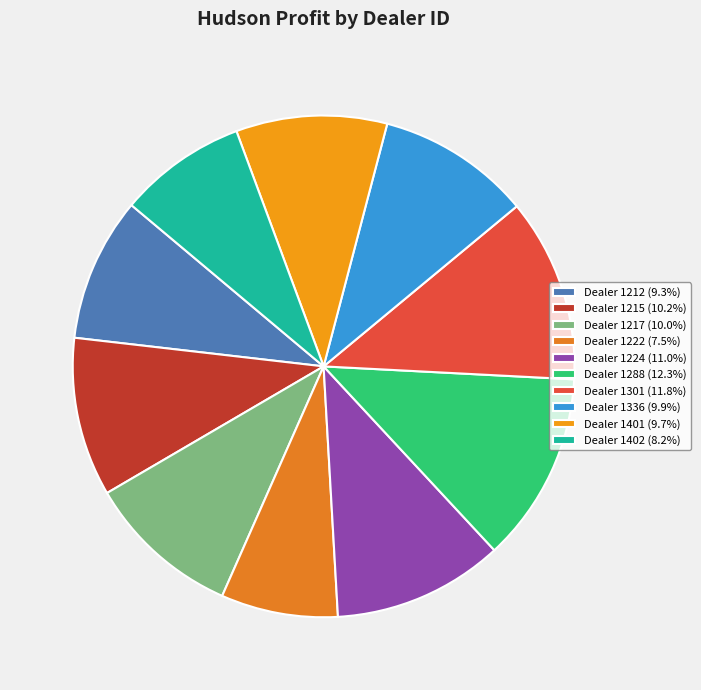

Rank the categories by value from lowest to highest.

1222, 1402, 1212, 1401, 1336, 1217, 1215, 1224, 1301, 1288